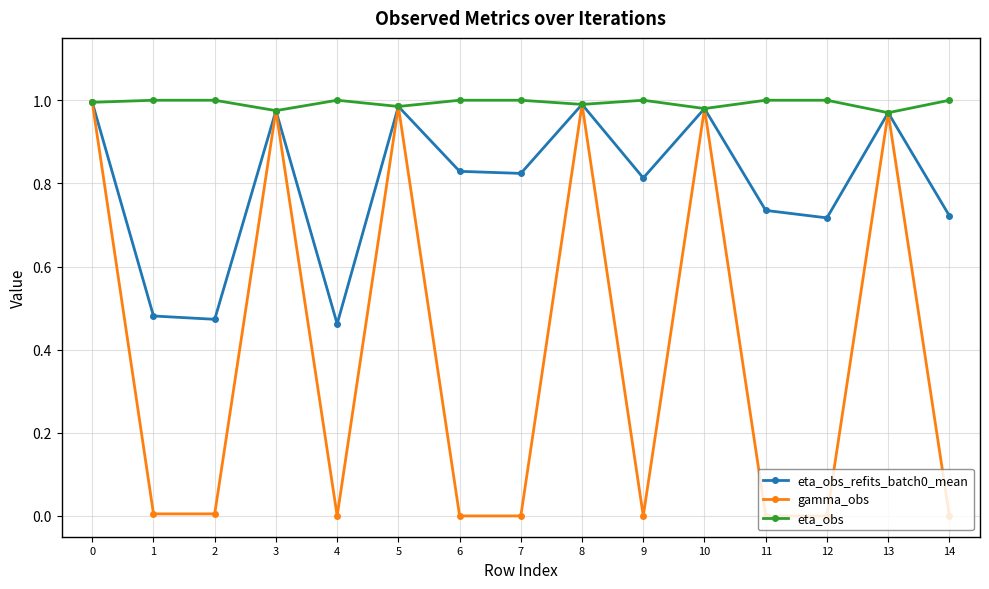

Between 10 and 11, which series saw the biggest shift?

gamma_obs